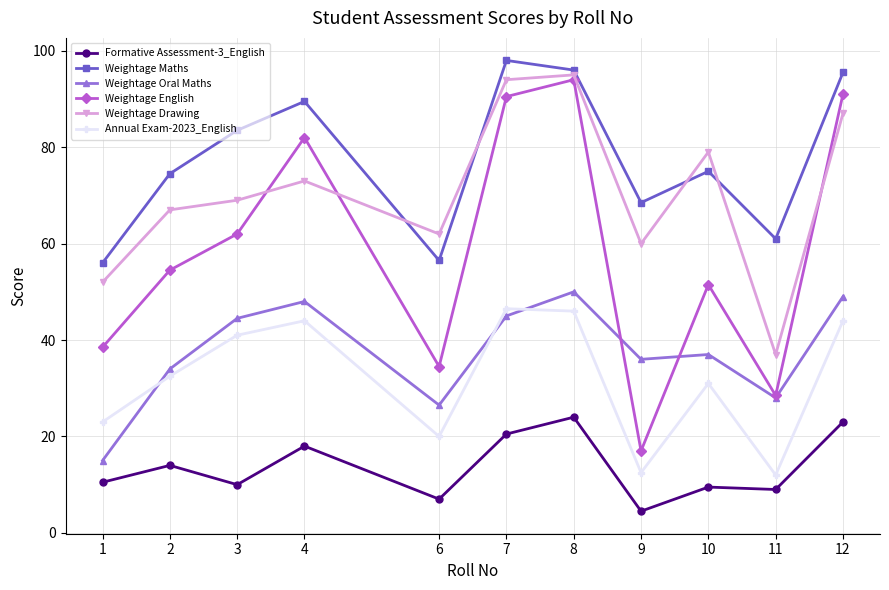

Where do Annual Exam-2023_English and Weightage Oral Maths first cross each other?

1 and 2